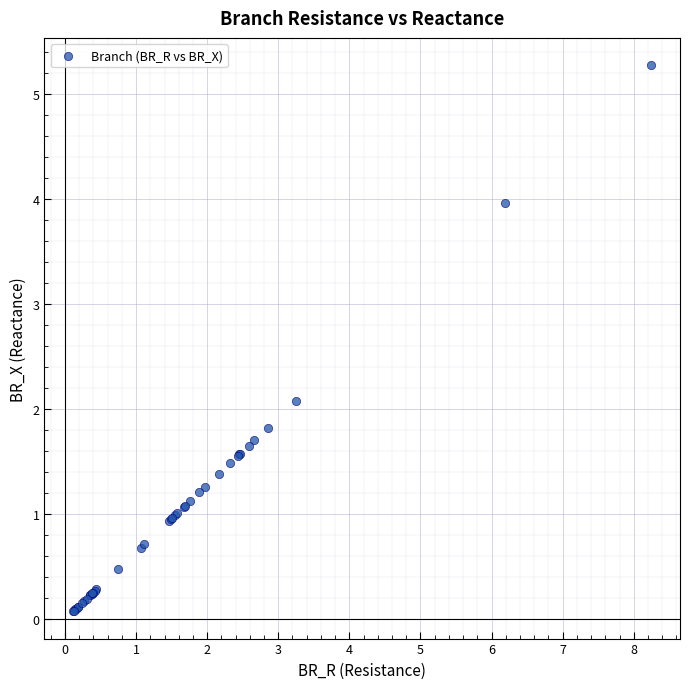

What Y value in the scatter plot is closest to 2?

2.1